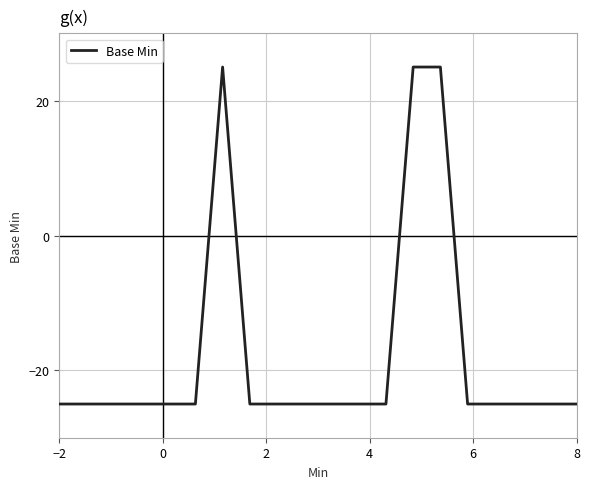

Does the chart display data point markers on the line(s)?

No